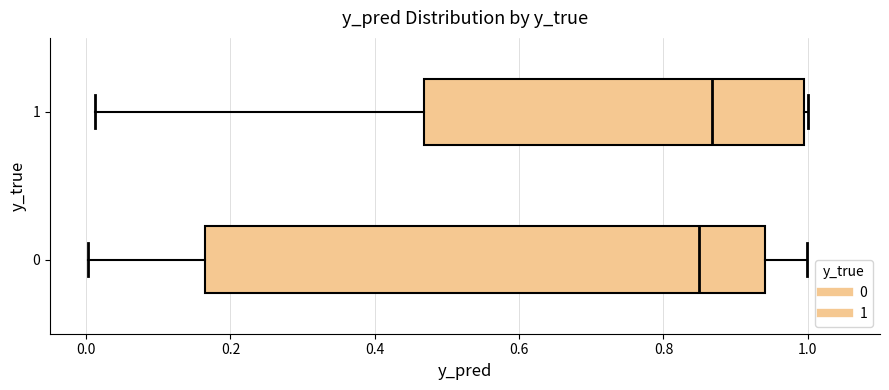

Reading bottom to top, read every box against the x-axis: the position of its median line, the range the box covers, and the ends of its whiskers. The values are not printed on the chart, so give them approximately, as read against the axis.

0: median 0.84, box 0.16 to 0.94, whiskers 0.00 to 1.00
1: median 0.86, box 0.46 to 1.00, whiskers 0.02 to 1.00